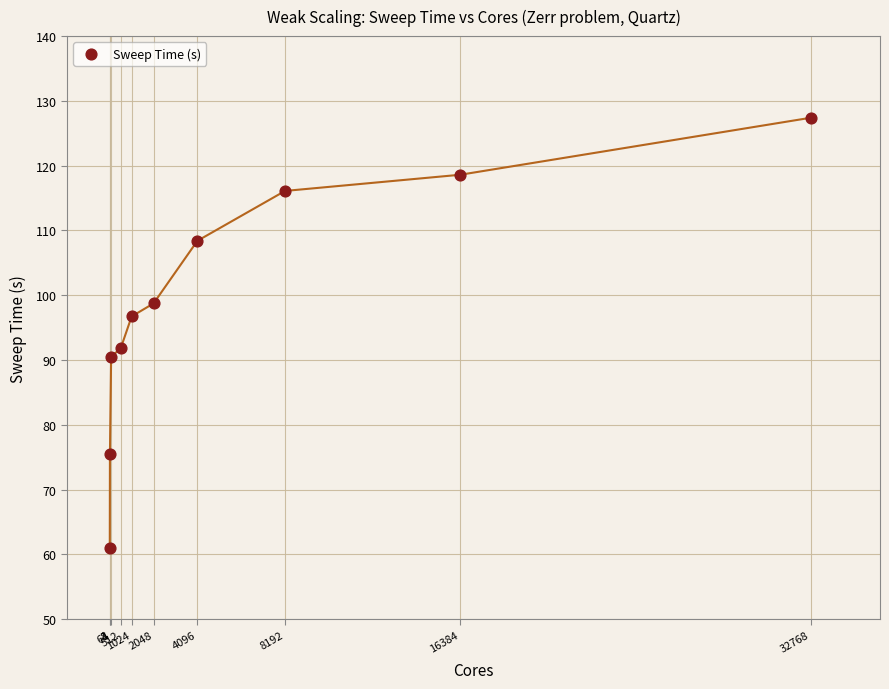

What is the range of Y values (max minus min)?

66.4